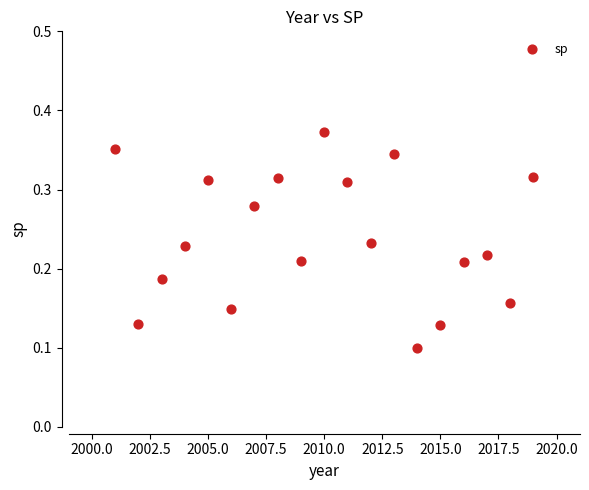

What is the range of X values (max minus min)?

18.0